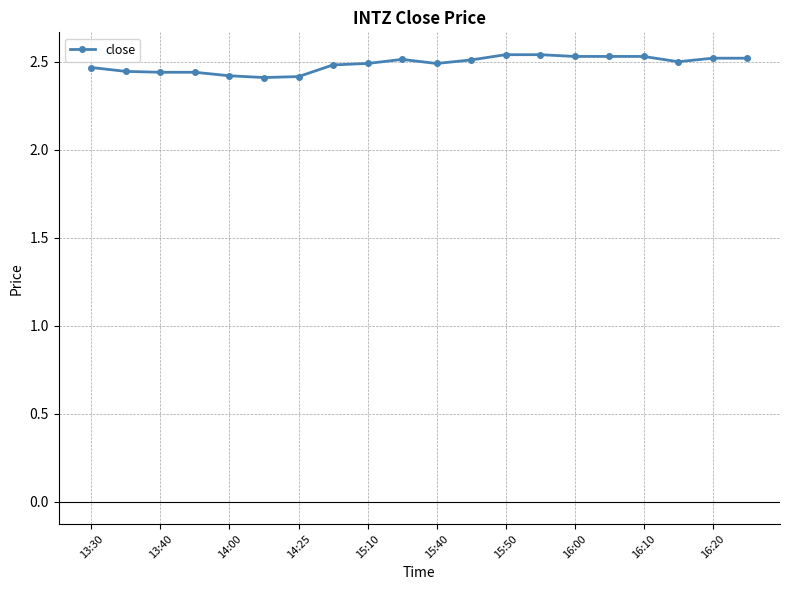

What is the sum of all values?

49.7